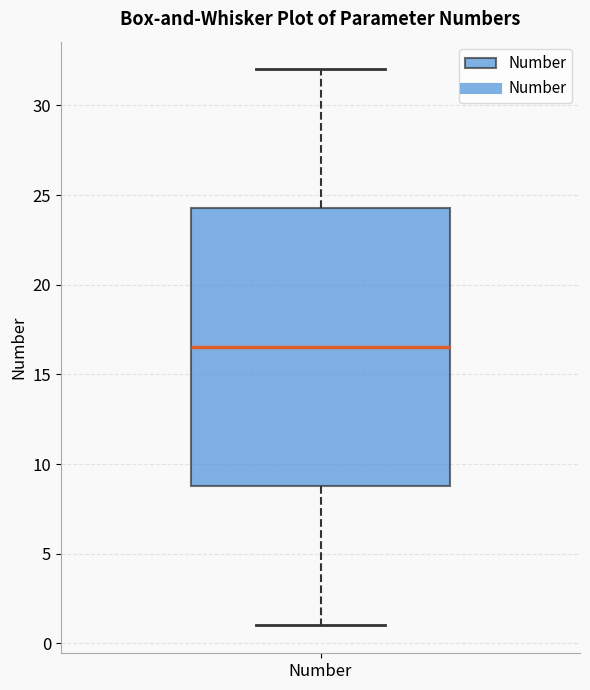

Transcribe this box plot: give where the median line is, the range the box spans, and where the two whiskers end, as read against the y-axis. The values are not printed on the chart, so give them approximately, as read against the axis.

median 16.5, box 9.0 to 24.5, whiskers 1.0 to 32.0